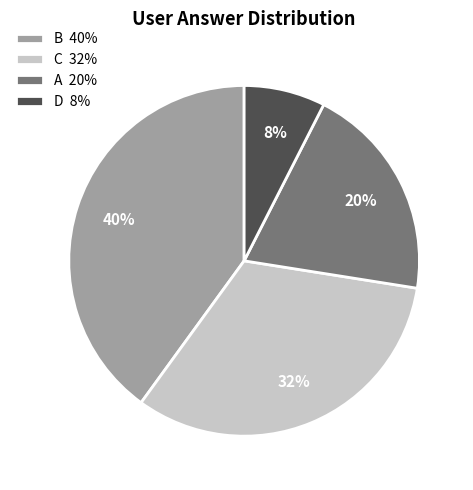

Which slice is the smallest?

D 8%